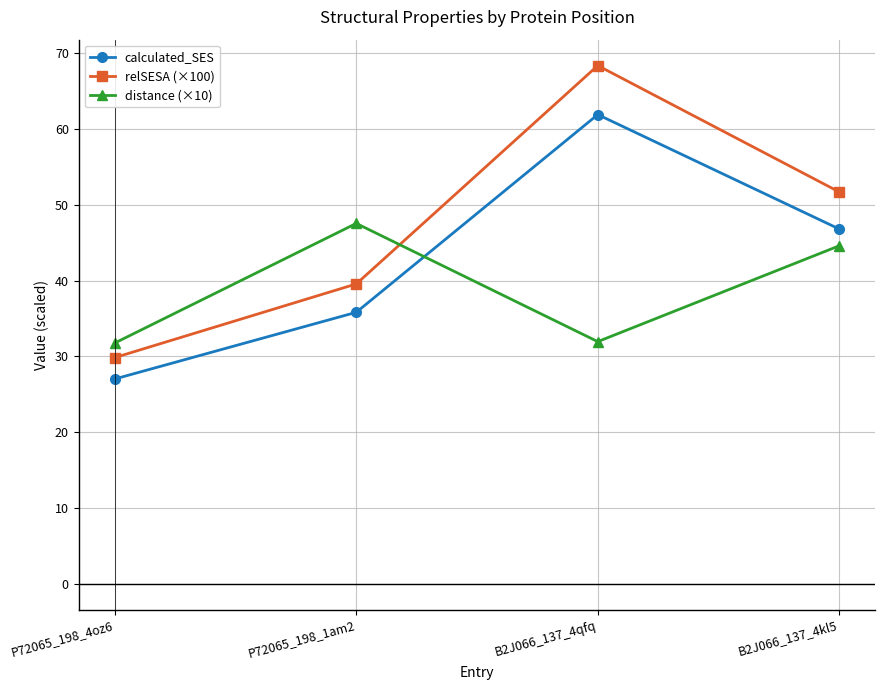

Rank the categories by calculated_SES value from lowest to highest.

P72065_198_4oz6, P72065_198_1am2, B2J066_137_4kl5, B2J066_137_4qfq